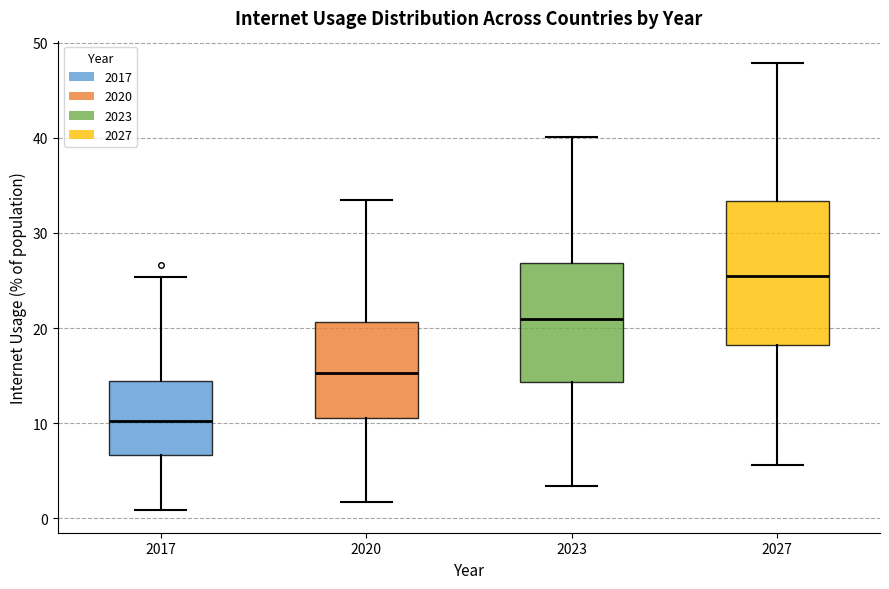

Reading left to right, read every box against the y-axis: the position of its median line, the range the box covers, and the ends of its whiskers. The values are not printed on the chart, so give them approximately, as read against the axis.

2017: median 10, box 7 to 14, whiskers 1 to 25
2020: median 15, box 11 to 21, whiskers 2 to 34
2023: median 21, box 14 to 27, whiskers 3 to 40
2027: median 25, box 18 to 33, whiskers 6 to 48